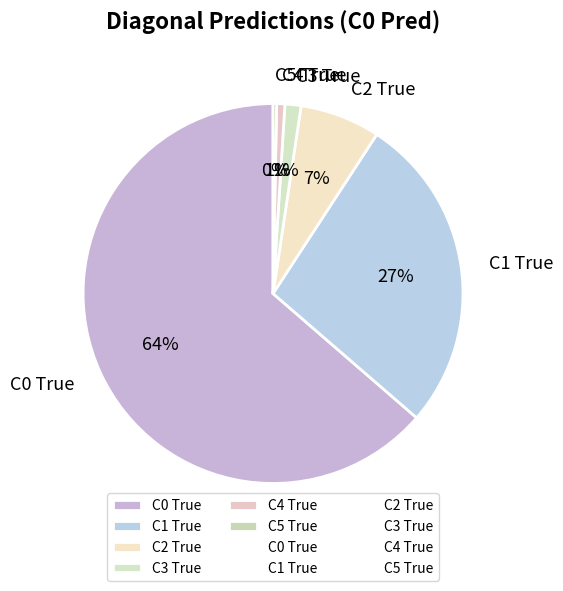

To the nearest percent, what is the average slice percentage?

17%